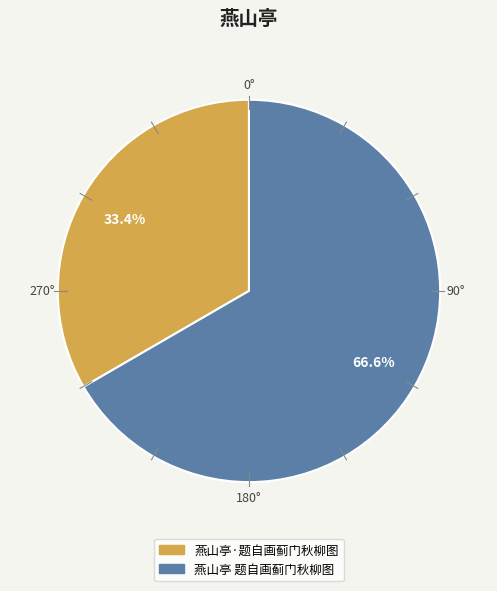

Which has a higher value, 燕山亭·题自画蓟门秋柳图 or 燕山亭 题自画蓟门秋柳图?

燕山亭 题自画蓟门秋柳图